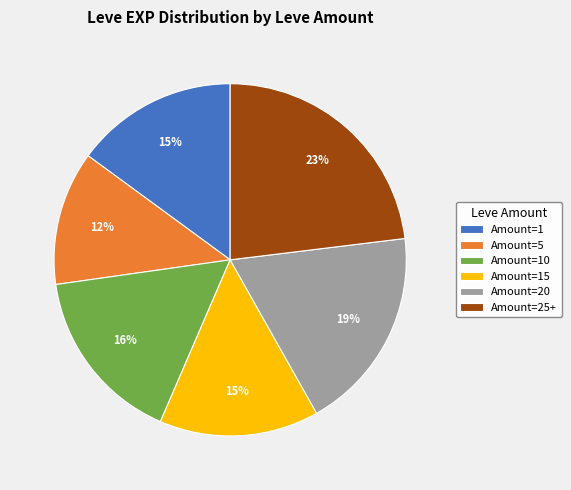

Count the number of slices in the pie.

6